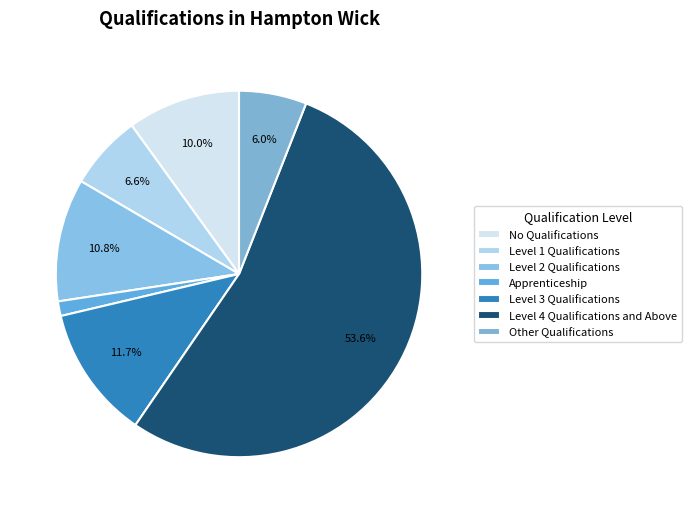

To the nearest percent, what is the difference between the Level 1 Qualifications and Level 2 Qualifications slice percentages?

4%